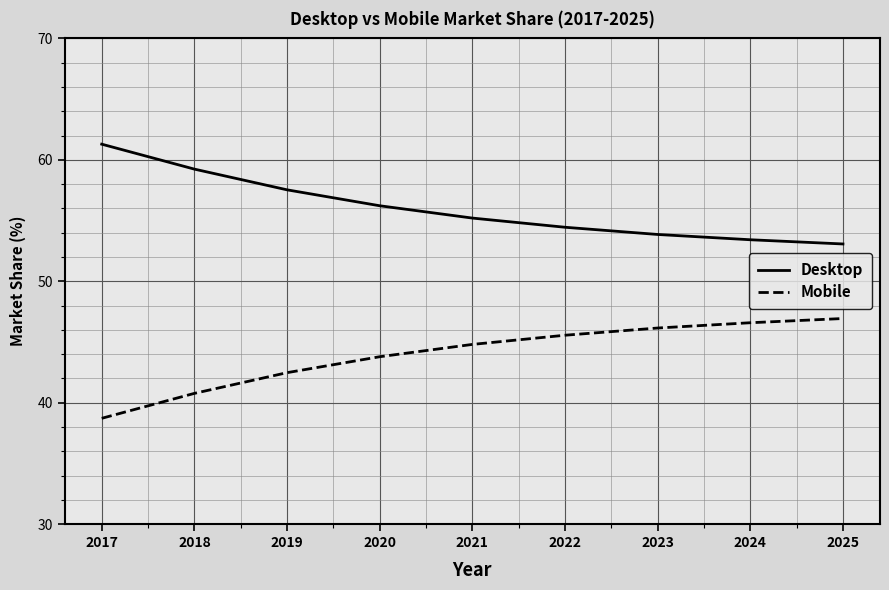

What is the difference between the highest and lowest values at 2019?

15.1